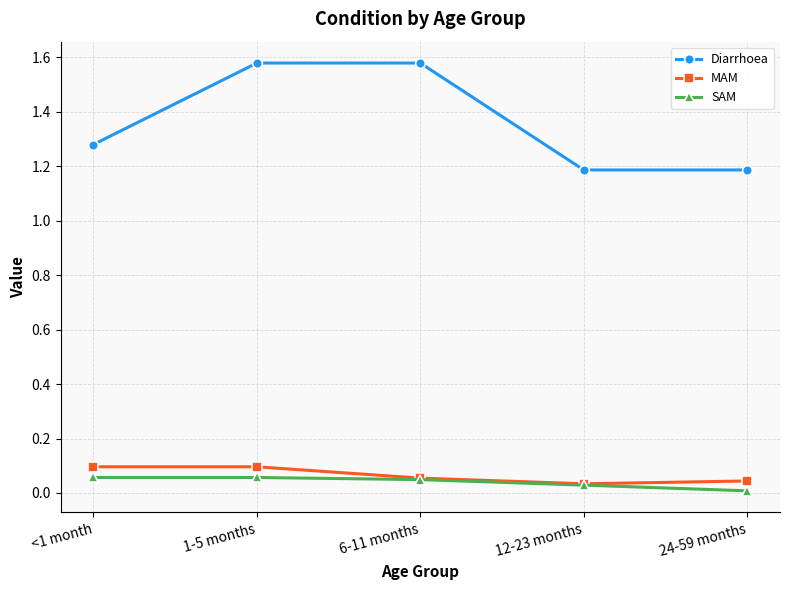

Rank the series by their maximum value, from lowest to highest.

SAM, MAM, Diarrhoea